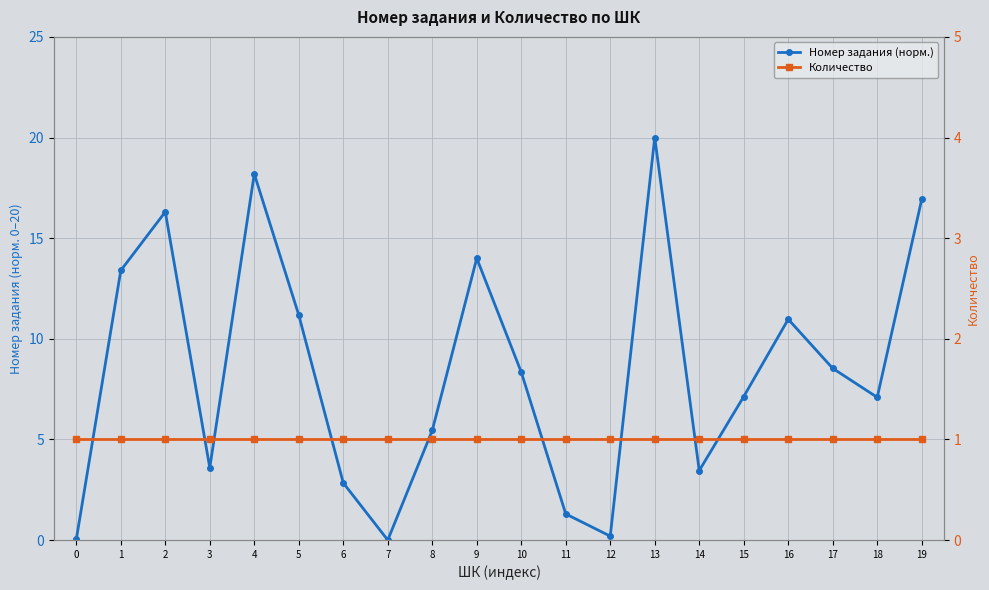

Which series ends up on top after the final intersection of Количество and Номер задания (норм.)?

Номер задания (норм.)